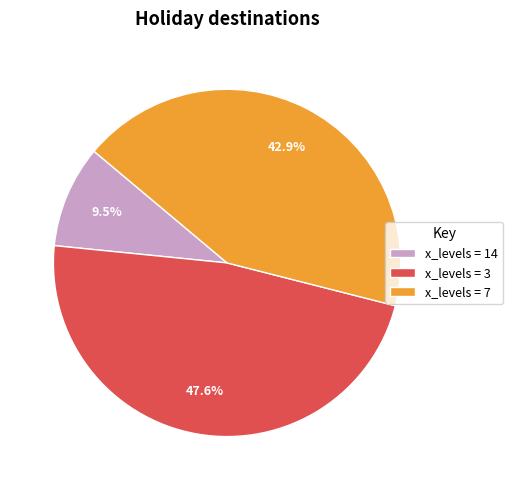

How many segments does this pie chart have?

3